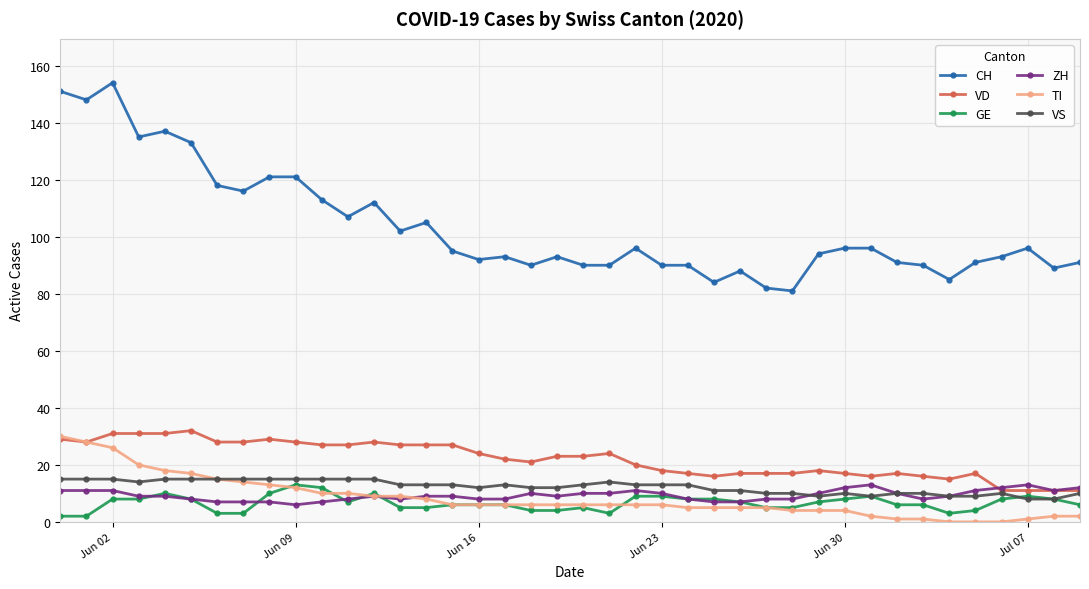

At how many categories does at least one series exceed 128?

6